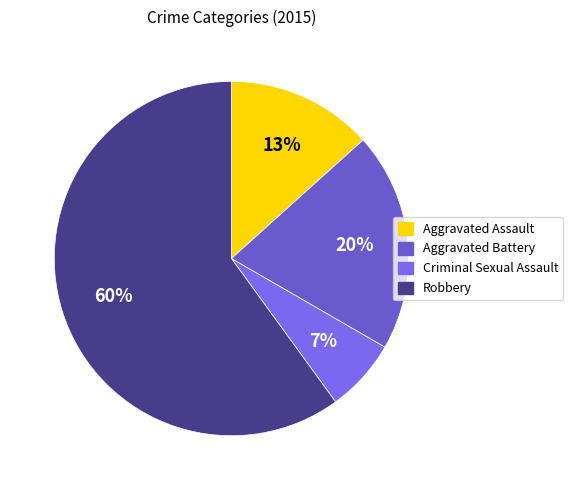

Do Aggravated Assault and Aggravated Battery together represent more than half of the pie?

No